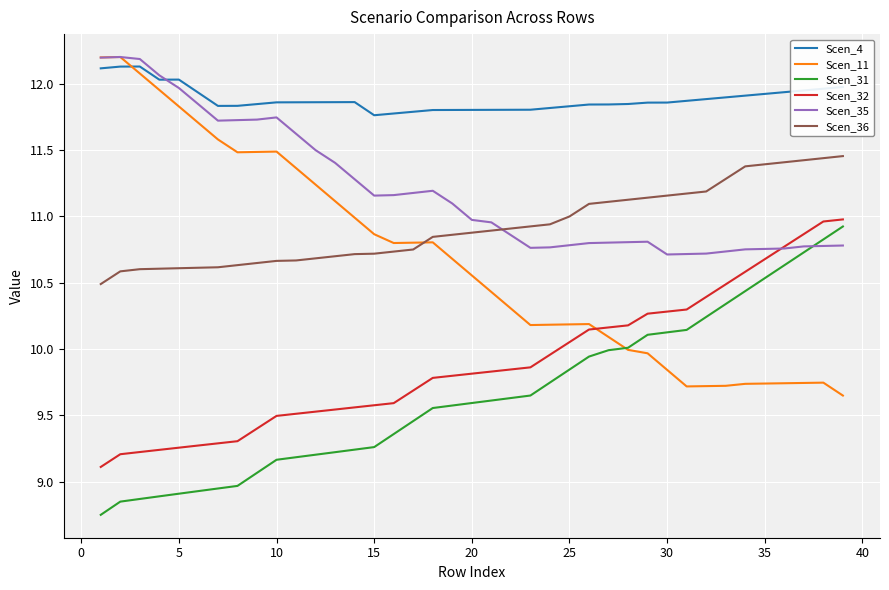

True or false: Scen_4 and Scen_36 intersect in this chart.

False